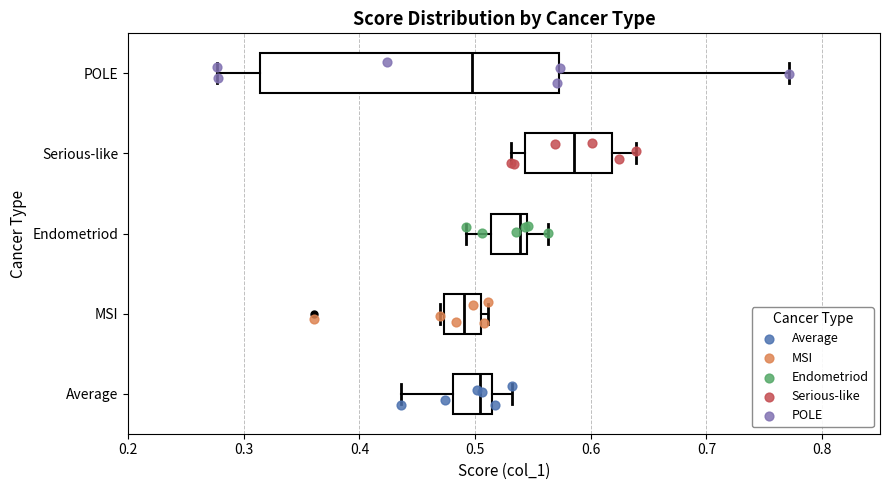

Where does the median line of the box for Serious-like sit on the x-axis? The values are not printed on the chart, so give them approximately, as read against the axis.

0.59